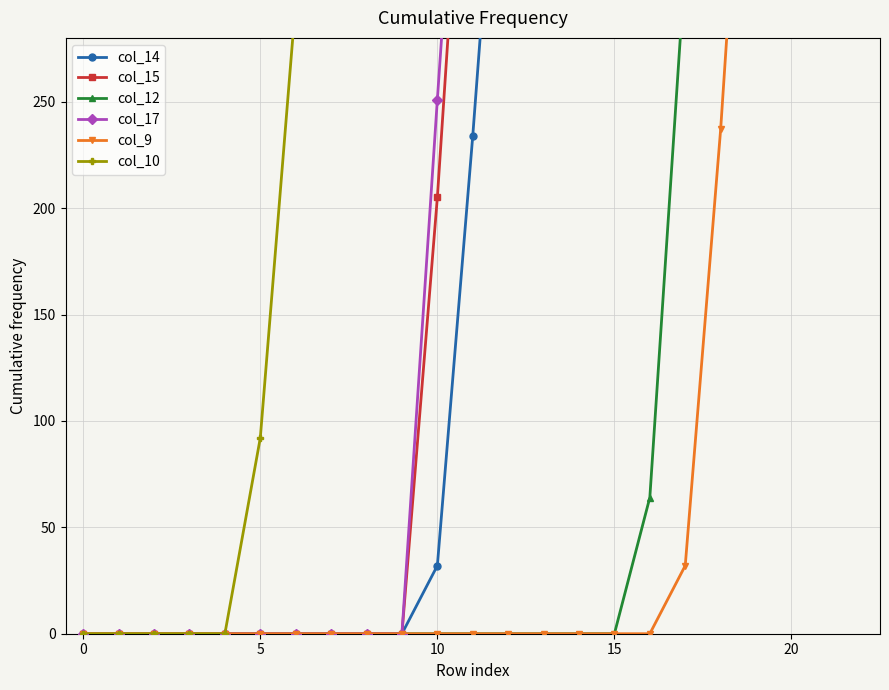

What is the difference between the maximum and second lowest values in the col_12 series?

1572